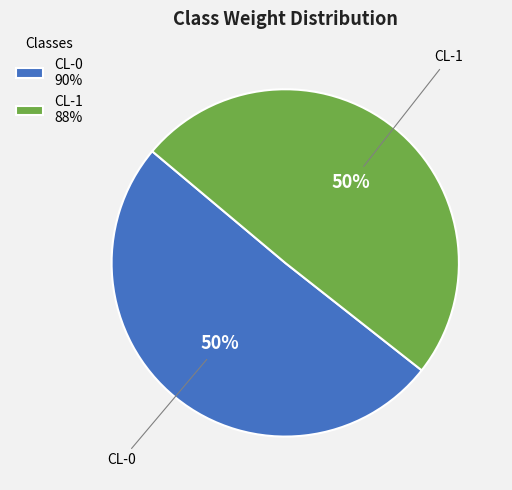

Do CL-0 90% and CL-1 88% together represent more than half of the pie?

Yes